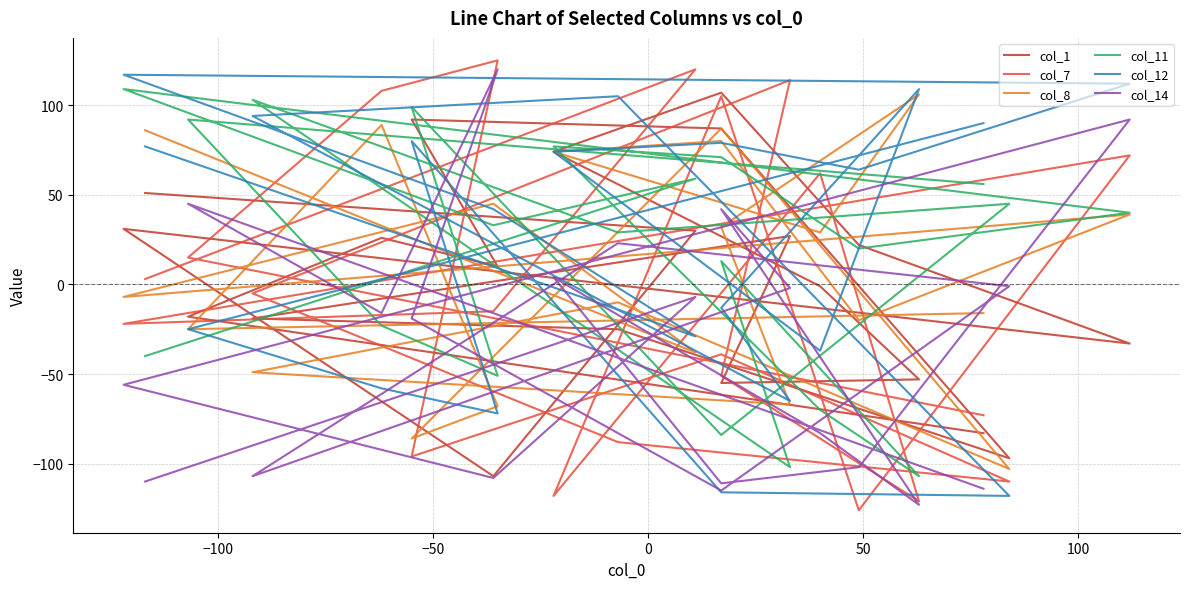

What are all the series names shown in the legend?

col_1, col_7, col_8, col_11, col_12, col_14